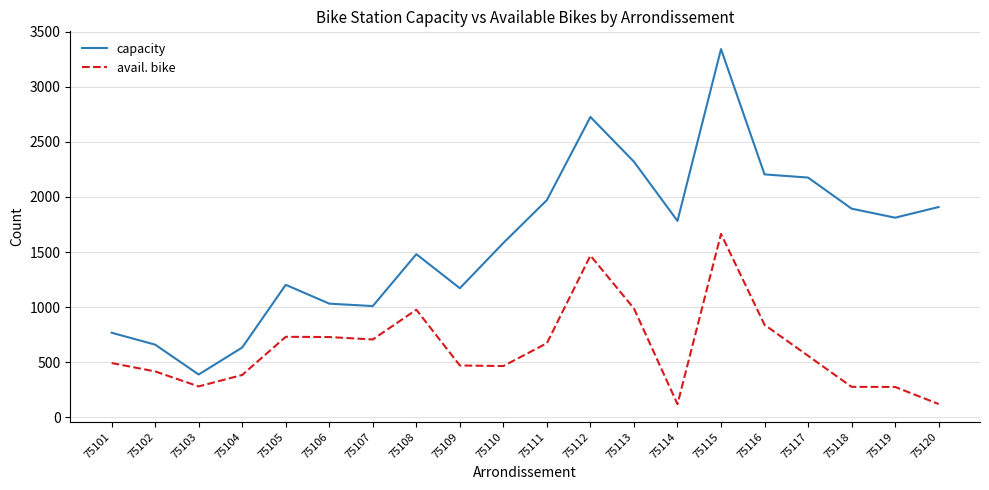

At which category is the sum across all series the highest?

75115